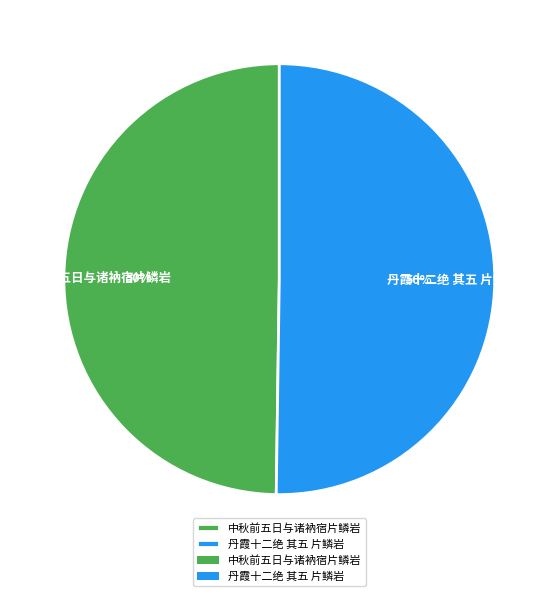

Do 丹霞十二绝 其五 片鳞岩 and 中秋前五日与诸衲宿片鳞岩 together represent more than half of the pie?

Yes